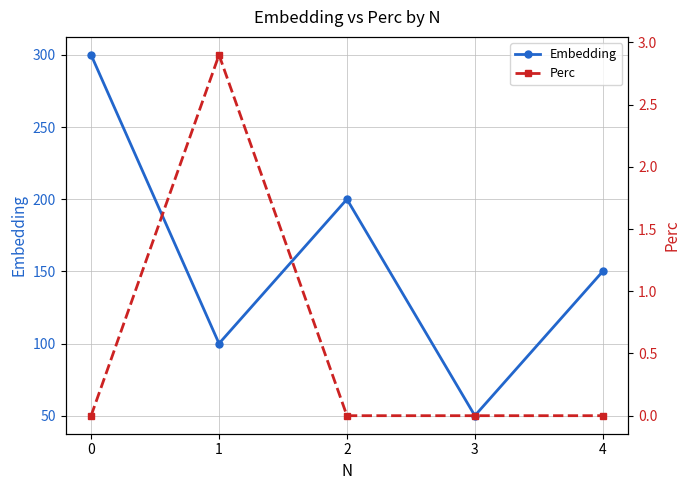

Reading right to left, what are all the values shown in this chart?

Embedding: 150.0	50.0	200.0	100.0	300.0
Perc: 0.0	0.0	0.0	2.9	0.0